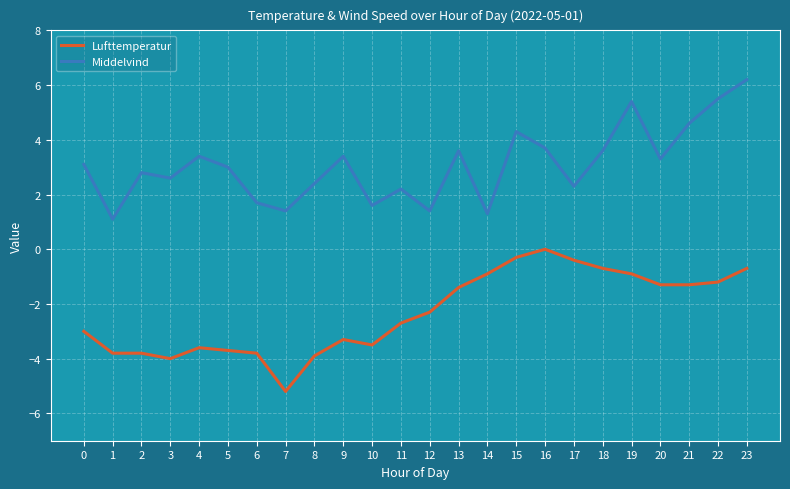

Does the chart display data point markers on the line(s)?

No